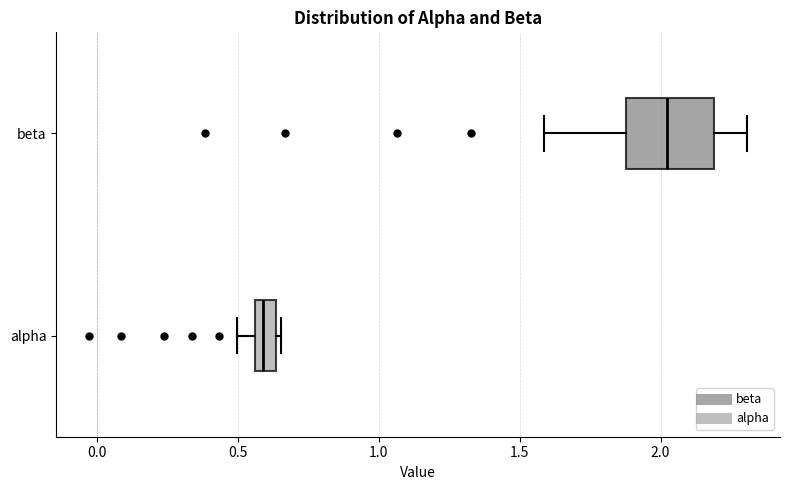

Which box has the furthest to the left median line?

alpha